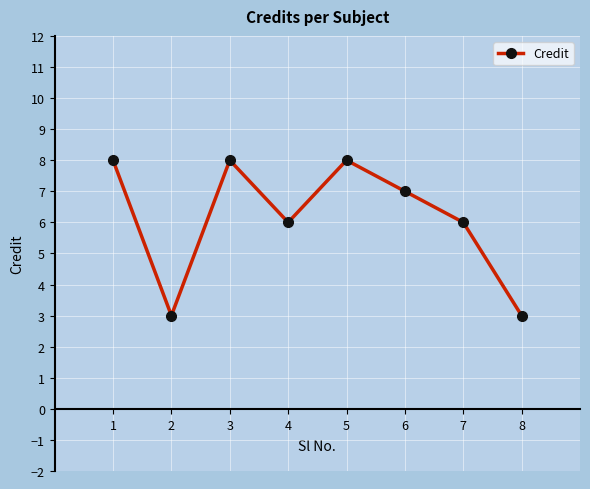

What is the value of the 2nd point from the left?

3